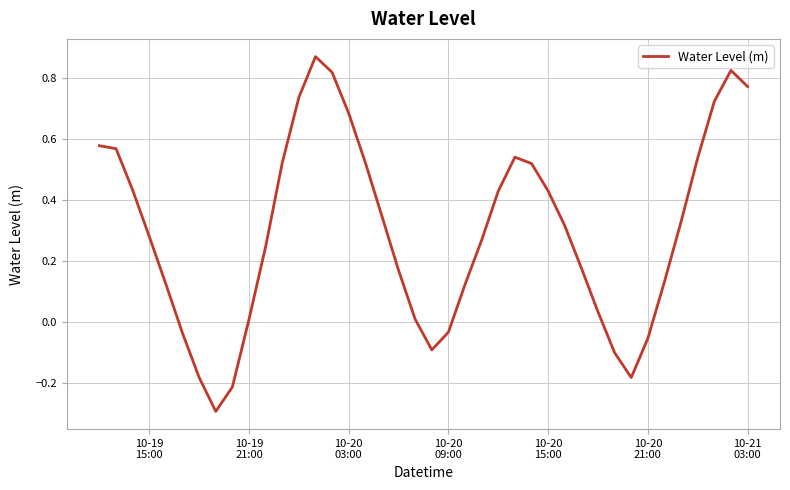

What is the difference between the maximum and minimum values?

1.2